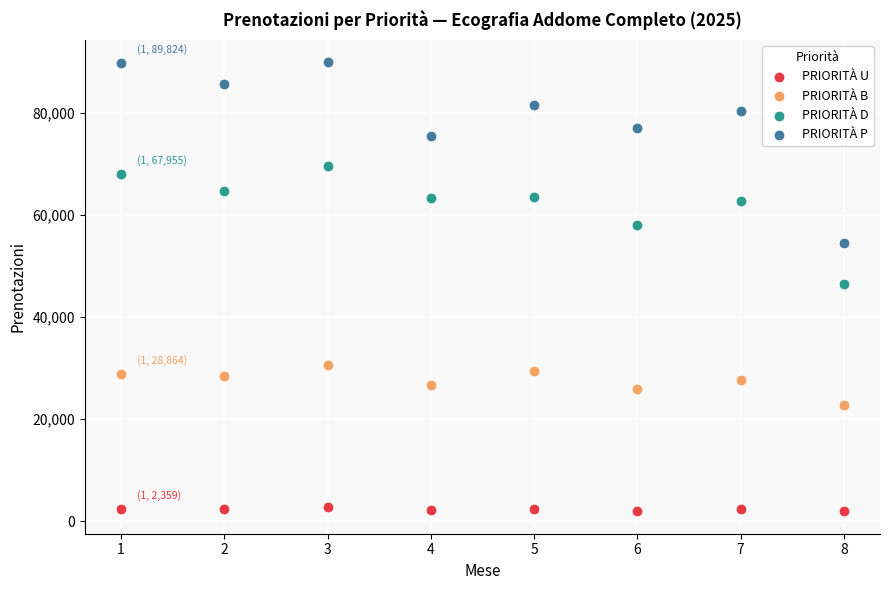

Which series has the largest Y range (max minus min)?

PRIORITÀ P